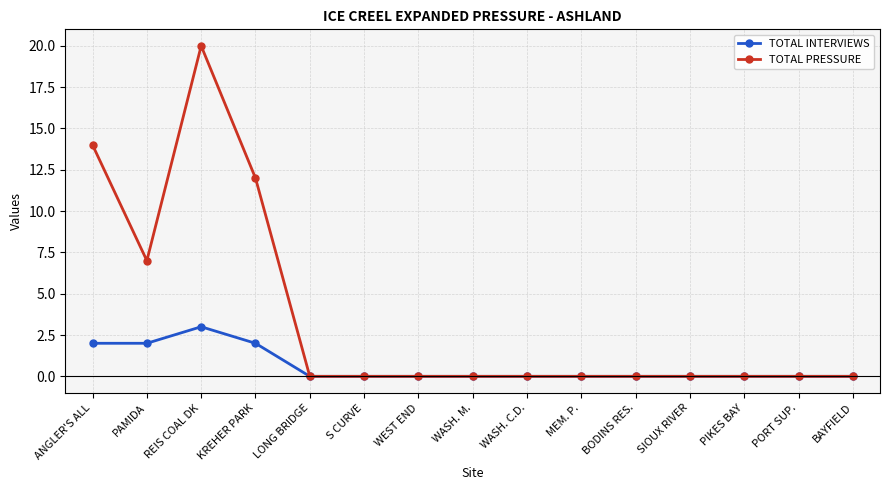

True or false: TOTAL INTERVIEWS has a value of 0 at PORT SUP..

True